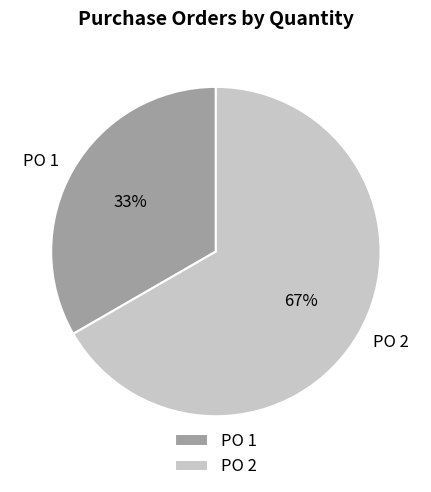

To the nearest percent, what is the average slice percentage?

50%